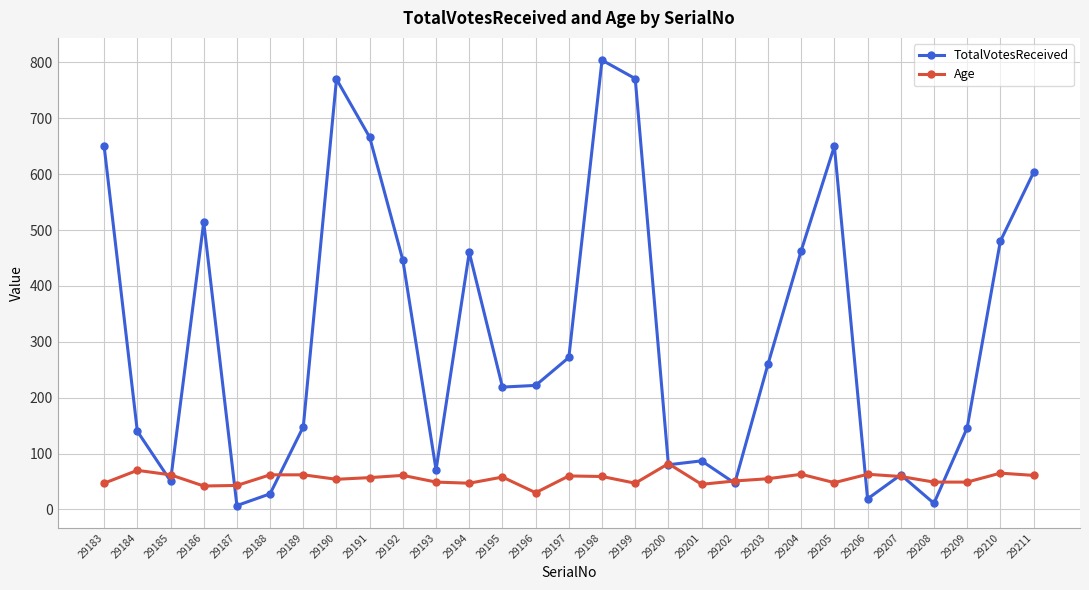

Is it true that Age equals 13 at 29210?

False